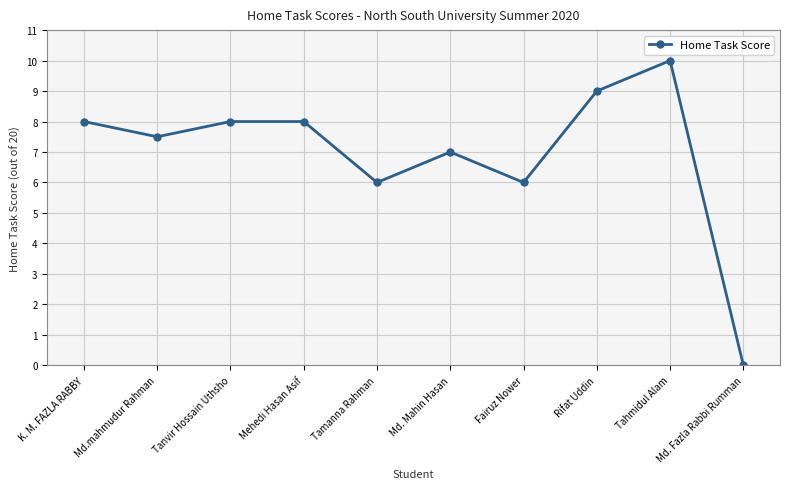

Where is the first local minimum?

Md.mahmudur Rahman